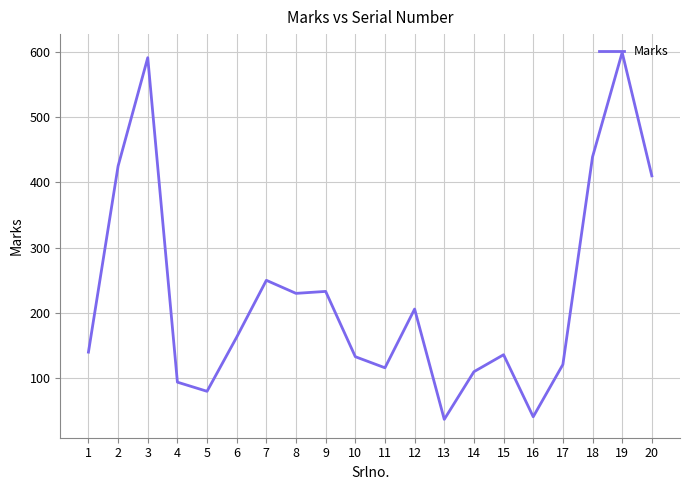

What is the change in value from 7 to 16?

-209